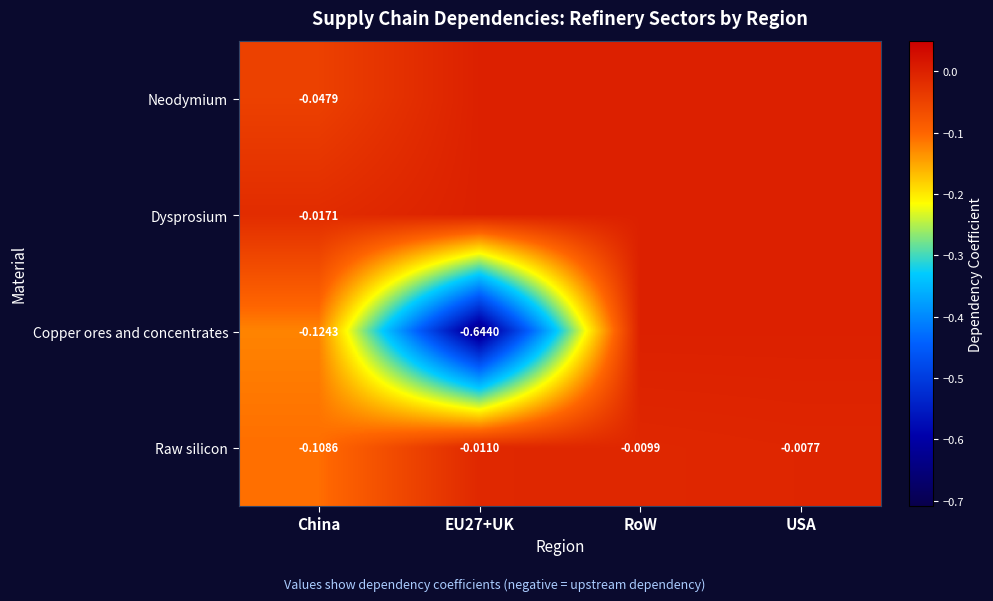

Which category has the lowest value in the Raw silicon series?

China